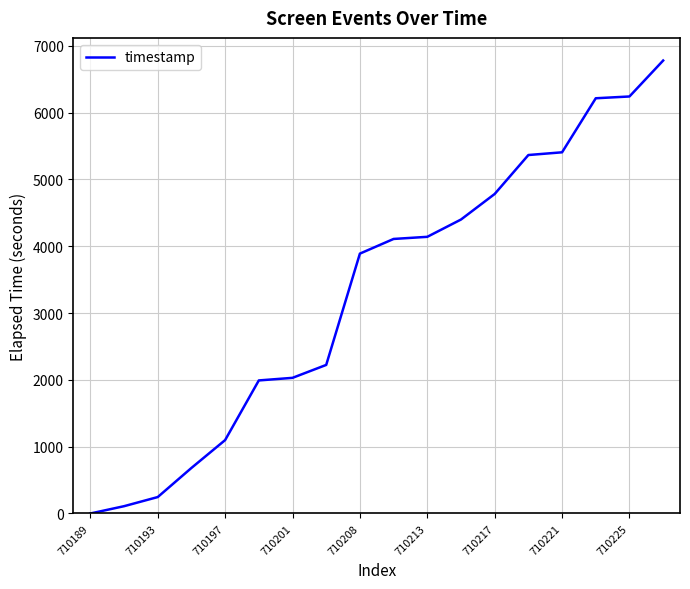

What is the difference between the maximum and minimum values?

6777.9